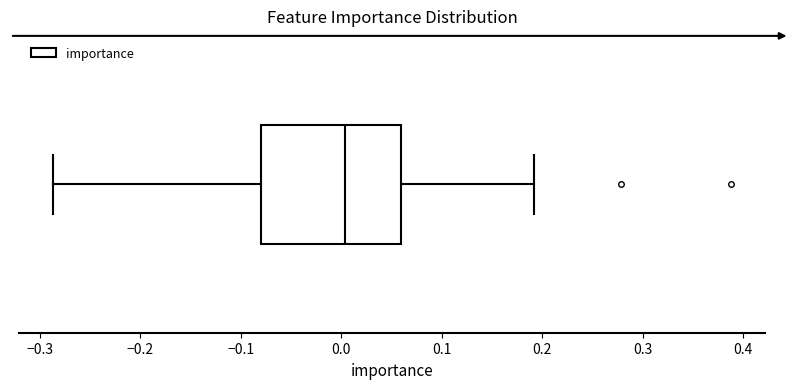

Where is the right edge of the box on the x-axis? The values are not printed on the chart, so give them approximately, as read against the axis.

0.06